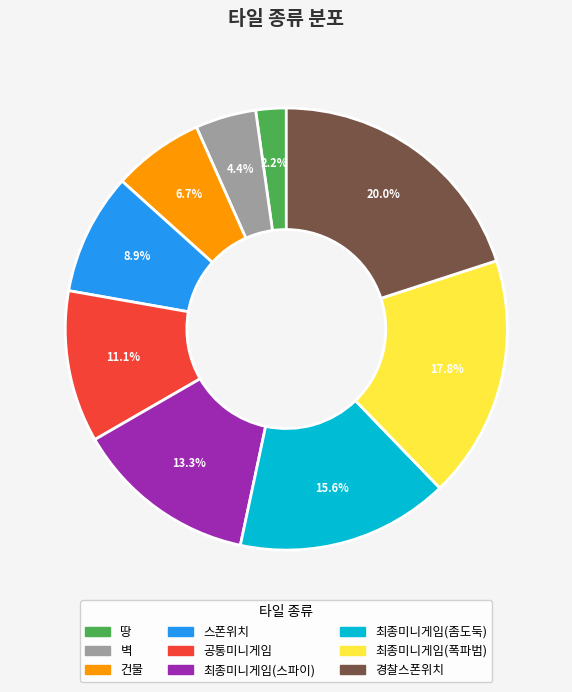

To the nearest percent, what portion does 벽 represent?

4%